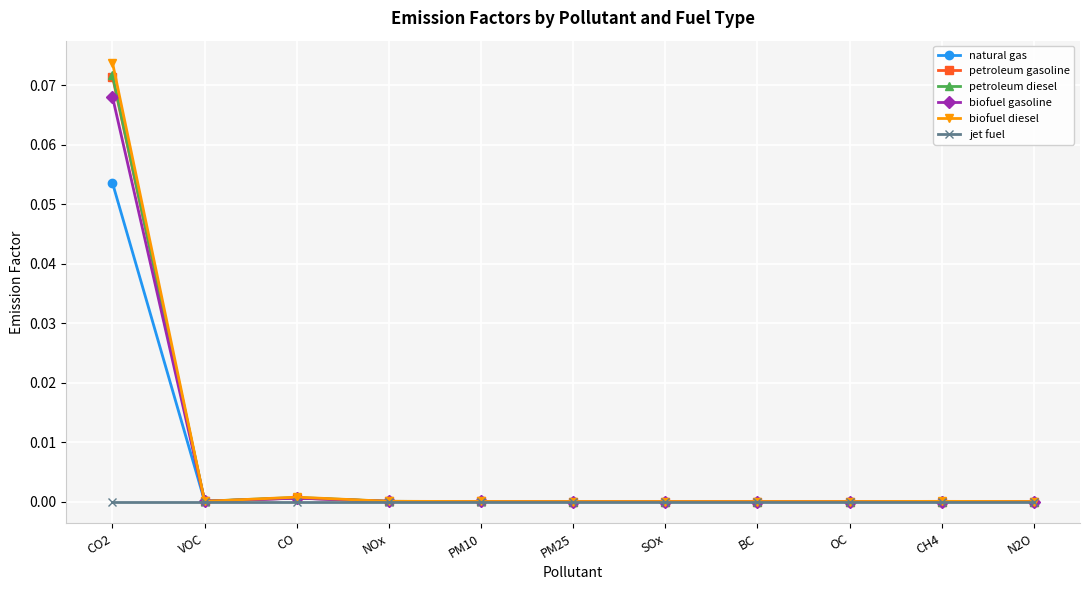

At which category is the sum across all series the highest?

CO2